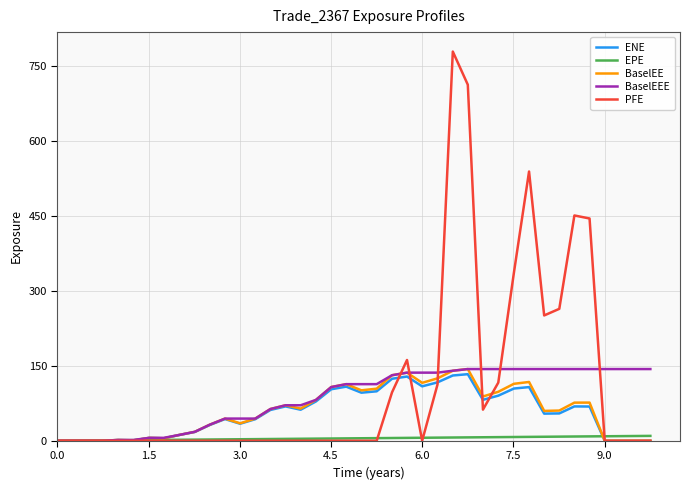

How many series are shown in this chart?

5